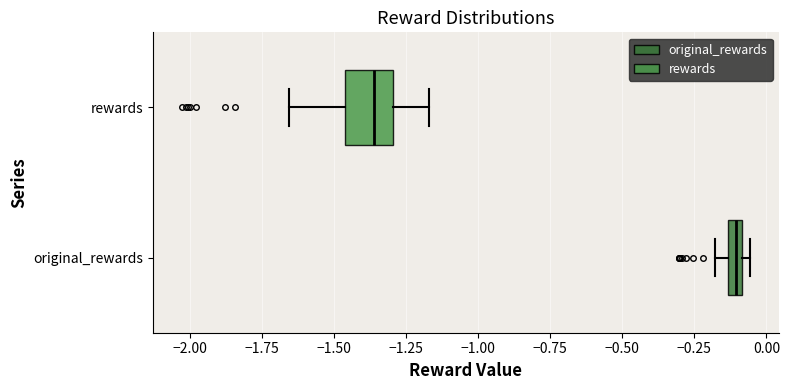

Where is the right edge of the box for original_rewards on the x-axis? The values are not printed on the chart, so give them approximately, as read against the axis.

-0.10